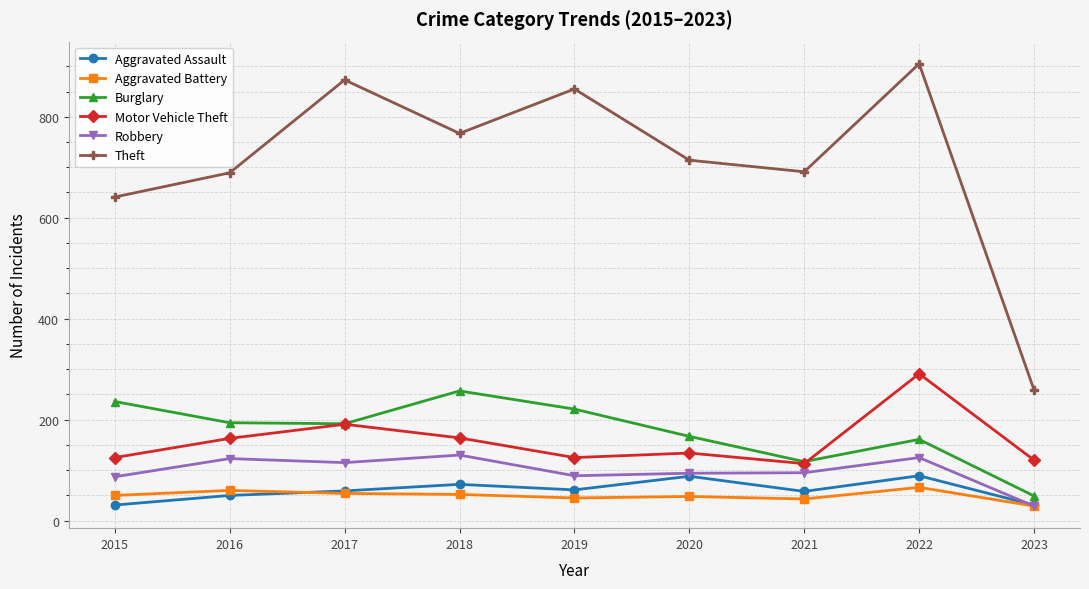

In Aggravated Battery, how many points are lower than both neighbors (excluding endpoints)?

2